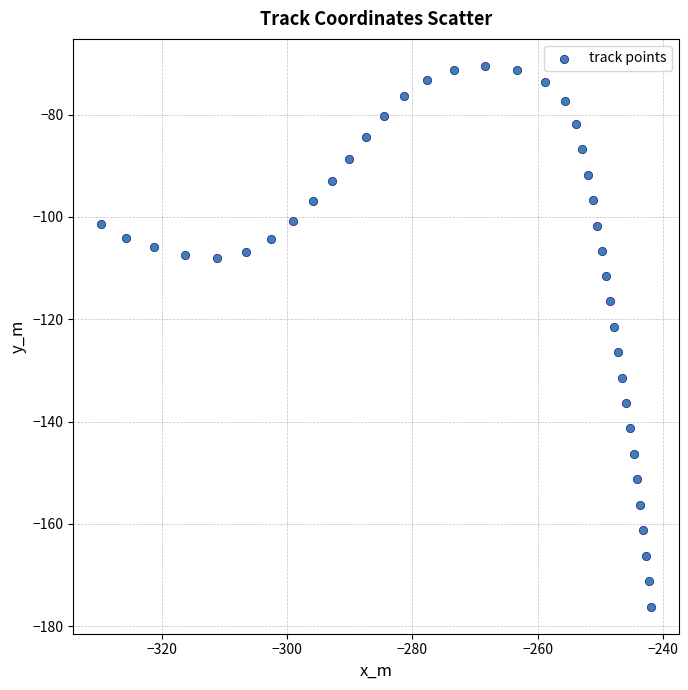

What Y value in the scatter plot is closest to -123?

-121.5